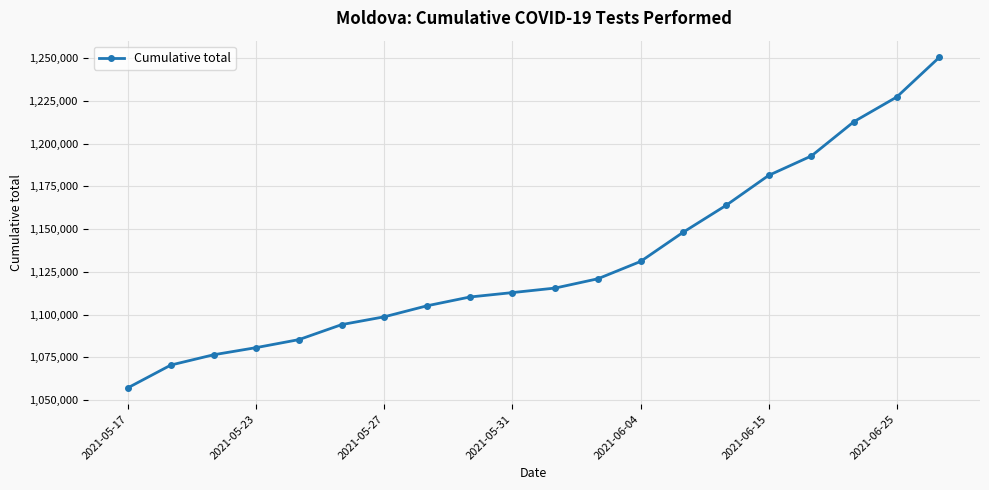

True or false: there are more than 0 points higher than both neighbors.

False